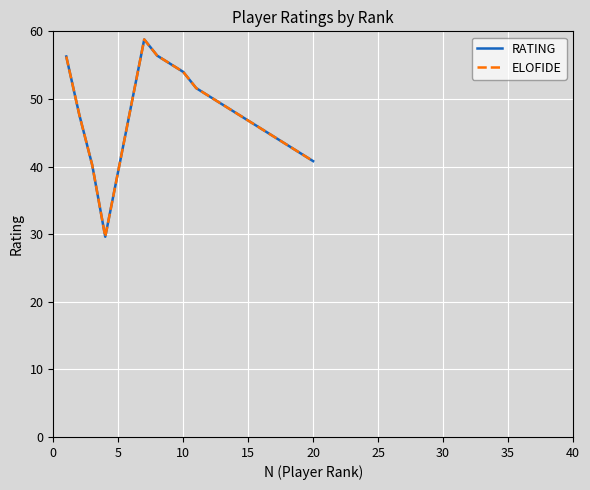

Is this an area chart (filled region under the line)?

No